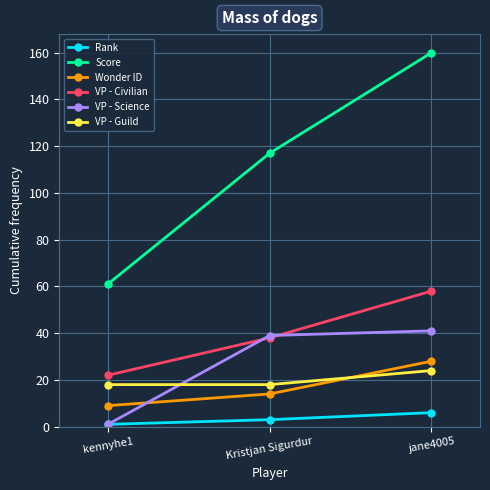

At how many categories does at least one series exceed 27?

3